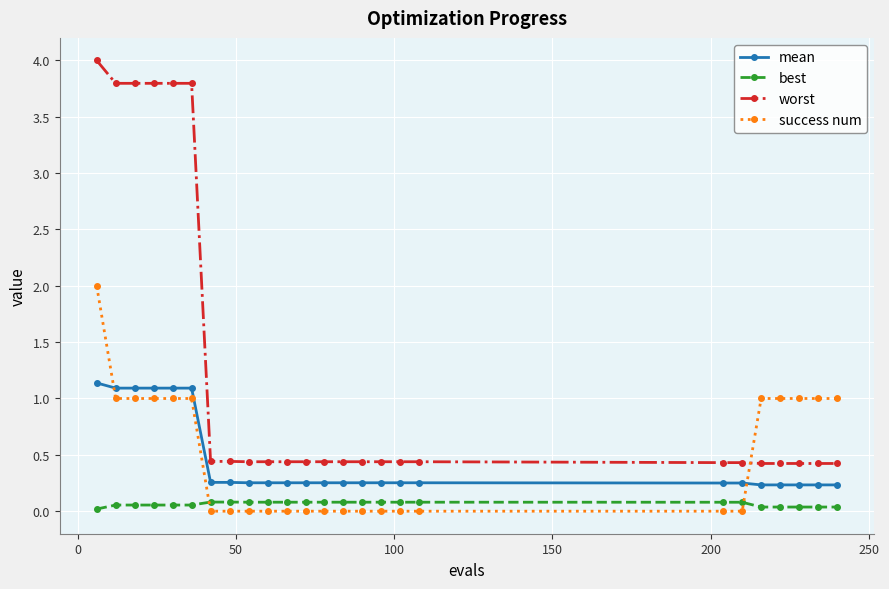

List the series in order of their peak value, highest first.

worst, success num, mean, best